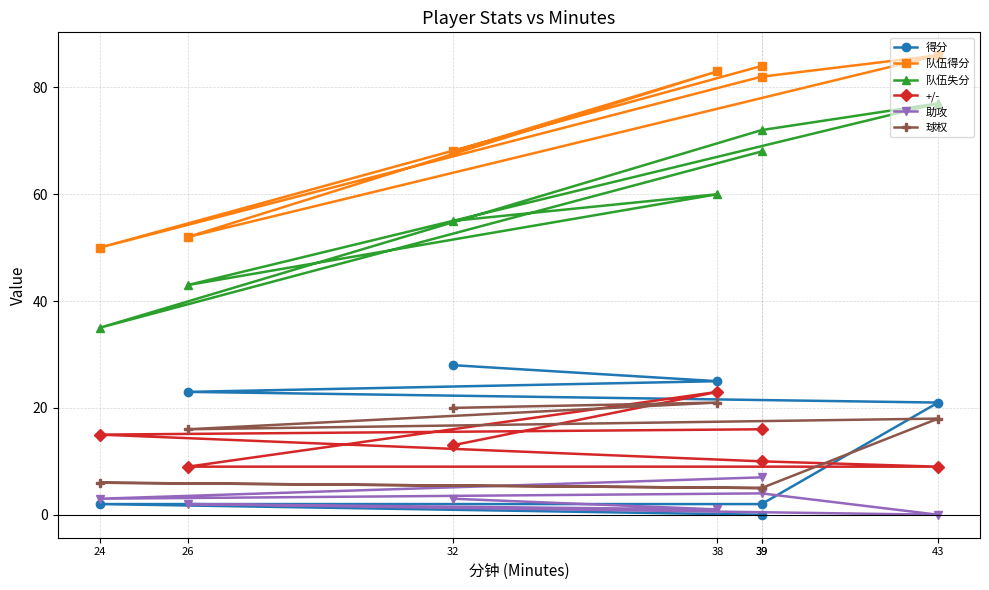

Reading left to right, what are all the values shown in this chart?

得分: 28	25	23	21	2	2	0
队伍得分: 68	83	52	86	82	50	84
队伍失分: 55	60	43	77	72	35	68
+/-: 13	23	9	9	10	15	16
助攻: 3	1	2	0	4	3	7
球权: 20	21	16	18	5	6	5